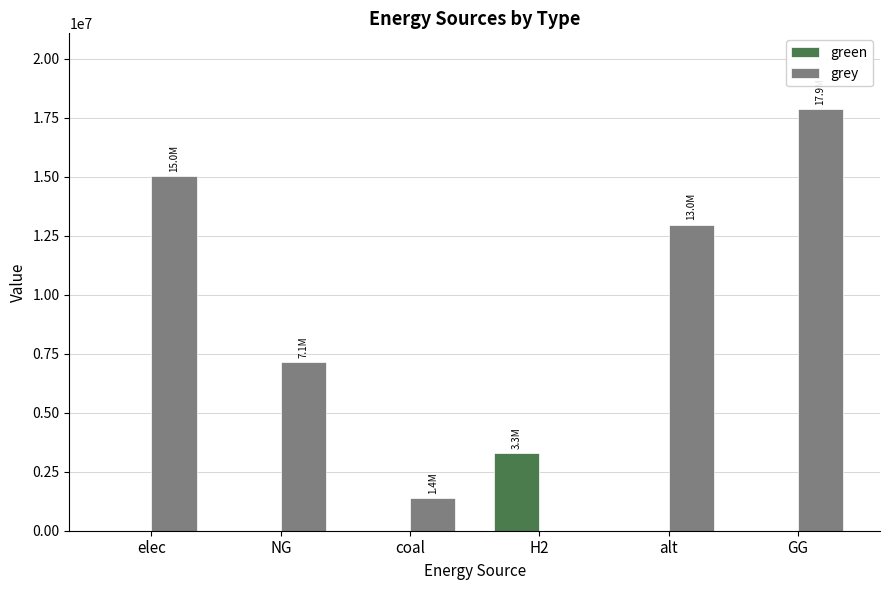

Are the bars horizontal?

No